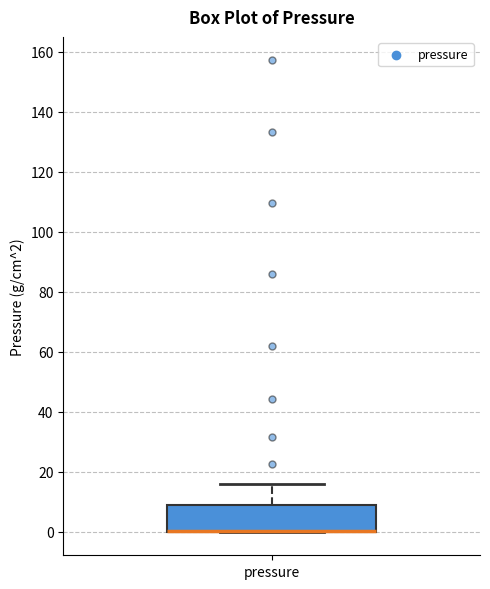

Read this box plot against the y-axis: the position of the median line, the range covered by the box, and the ends of both whiskers. The values are not printed on the chart, so give them approximately, as read against the axis.

median 0 (drawn on the box's lower edge), box 0 to 8, whiskers 0 to 16